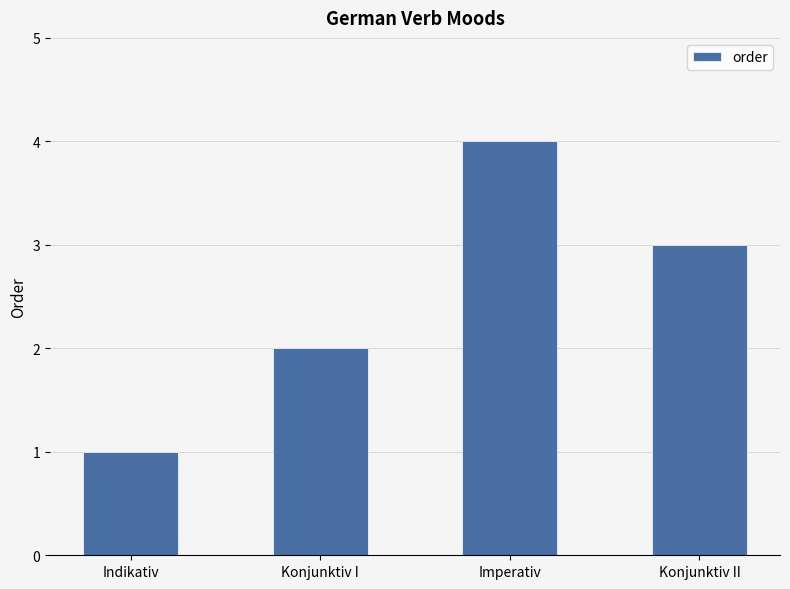

What is the change in value from Konjunktiv I to Konjunktiv II?

+1